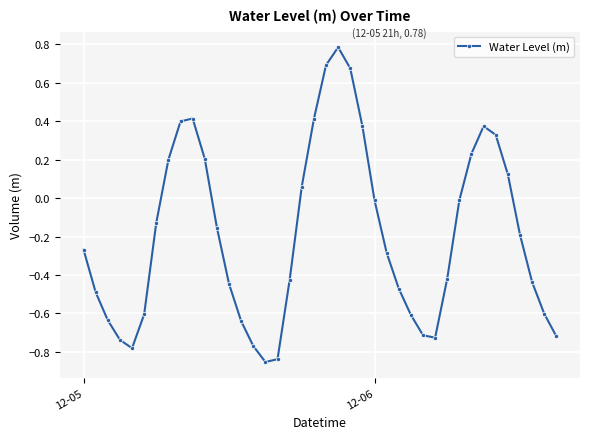

What is the maximum value shown in the chart?

0.8